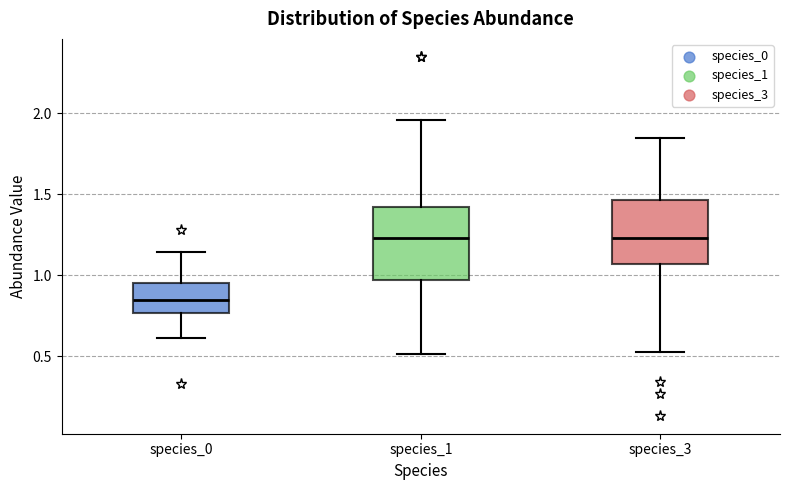

Where does the lower whisker of the box for species_1 end on the y-axis? The values are not printed on the chart, so give them approximately, as read against the axis.

0.50